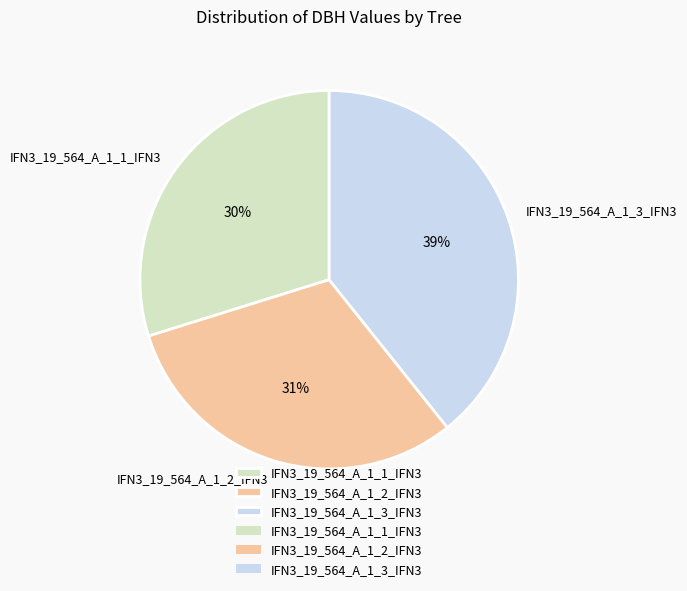

Which has a higher value, IFN3_19_564_A_1_2_IFN3 or IFN3_19_564_A_1_1_IFN3?

IFN3_19_564_A_1_2_IFN3